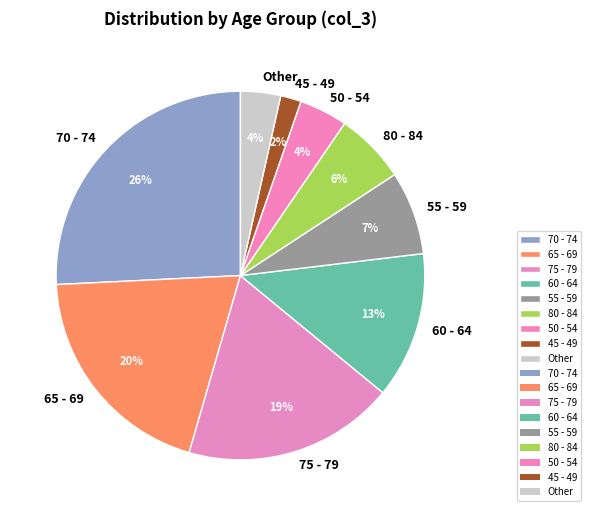

What percentage is the 80 - 84 slice, to the nearest percent?

6%